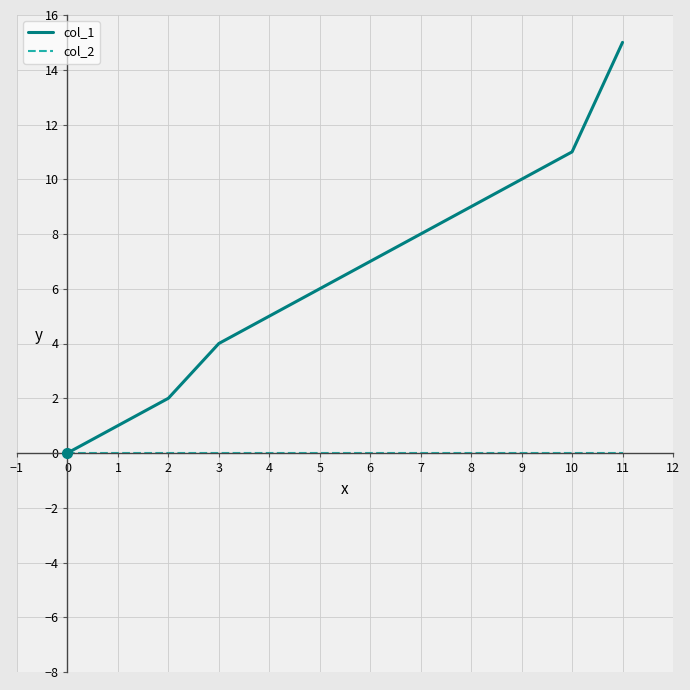

List the series in order of their peak value, highest first.

col_1, col_2